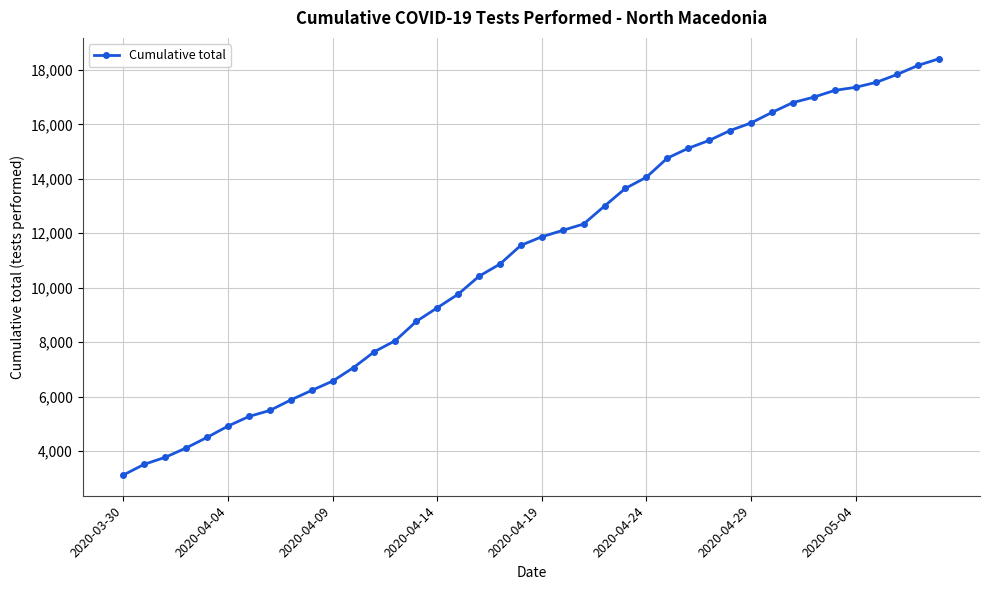

How many distinct data groups are displayed?

1